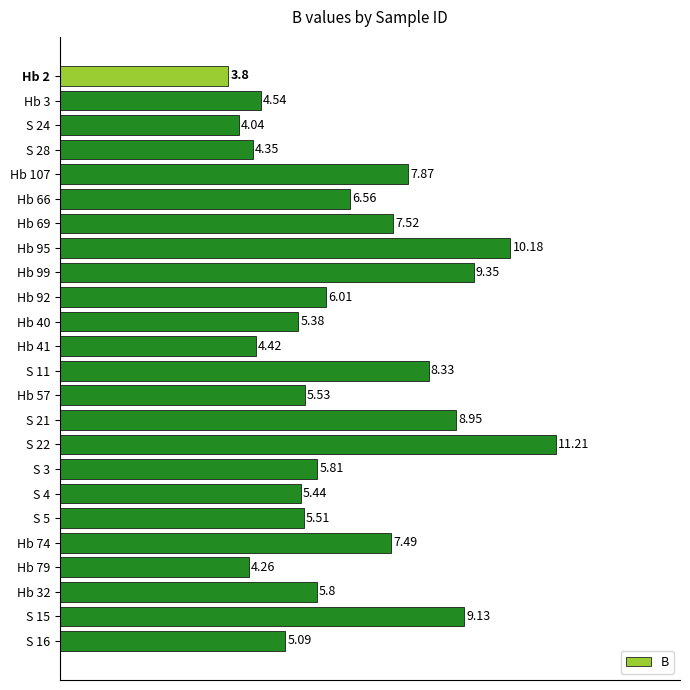

What is the difference between the maximum and minimum values?

7.4